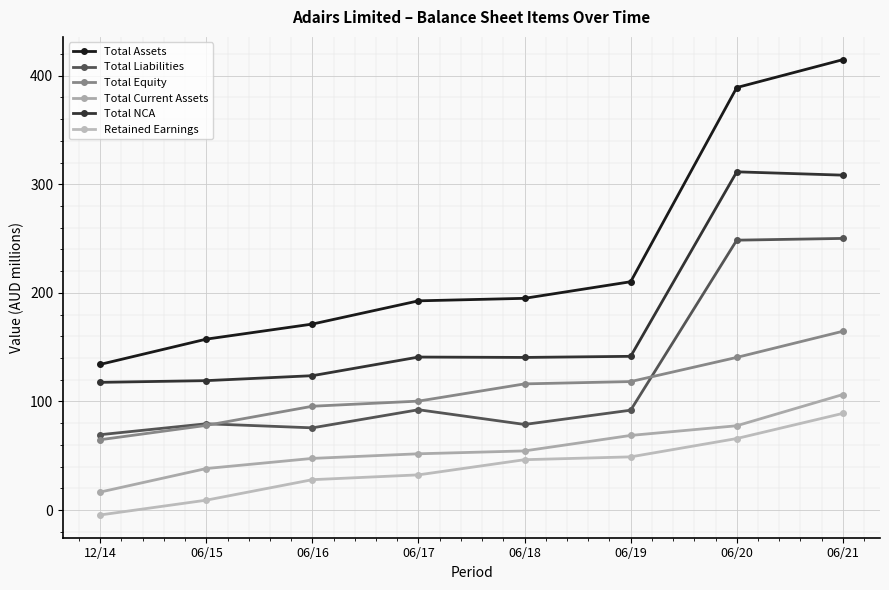

True or false: Total Current Assets has more than 2 points higher than both neighbors.

False